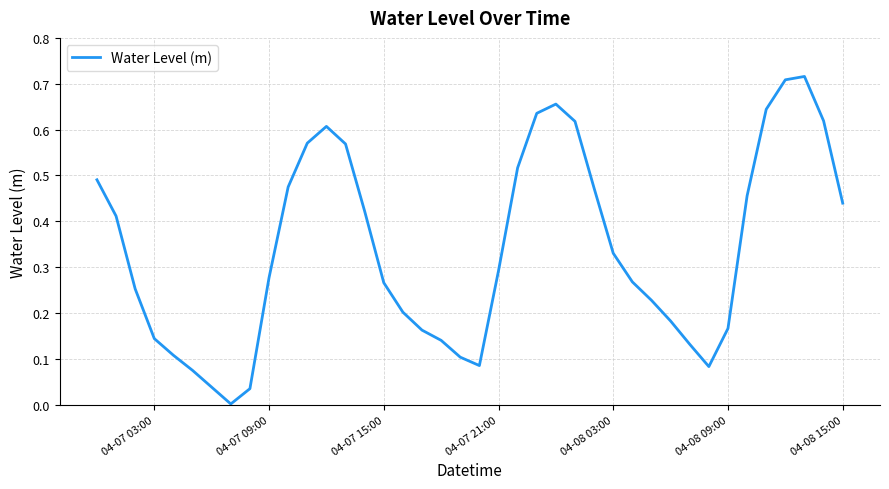

How many lines are shown in the chart?

1